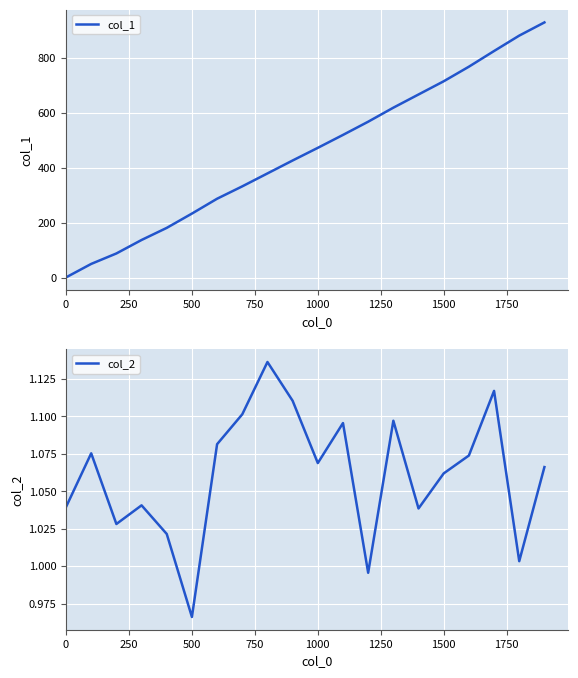

Which label corresponds to the smallest value in the chart?

1250